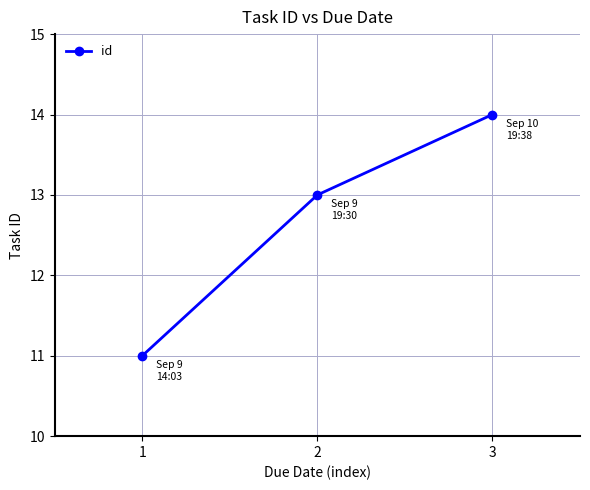

Rank the categories by value from highest to lowest.

3, 2, 1